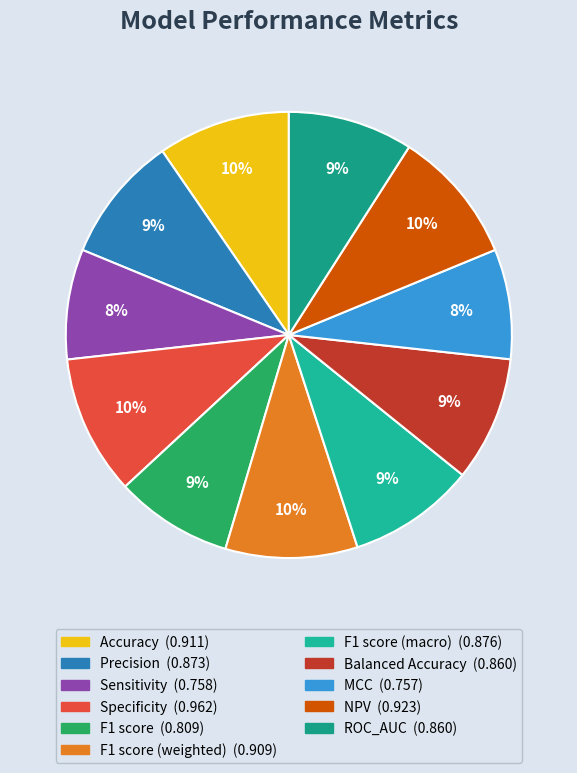

Rank the categories by value from highest to lowest.

Specificity, NPV, Accuracy, F1 score (weighted), F1 score (macro), Precision, Balanced Accuracy, ROC_AUC, F1 score, Sensitivity, MCC